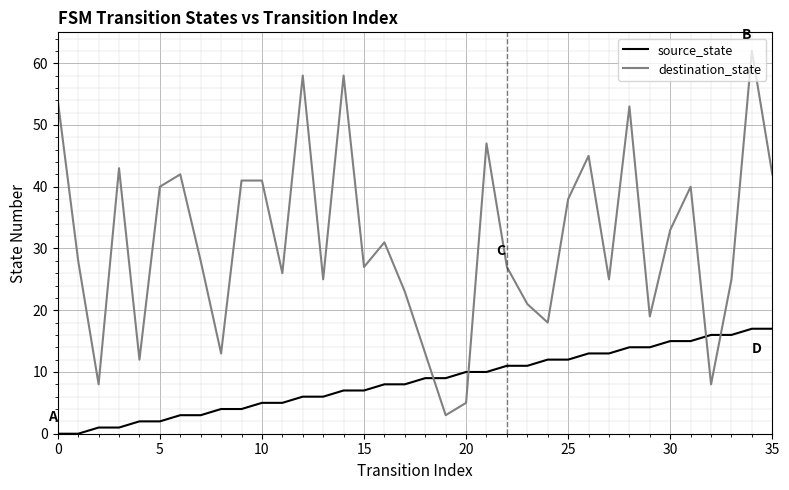

What are all the series names shown in the legend?

source_state, destination_state